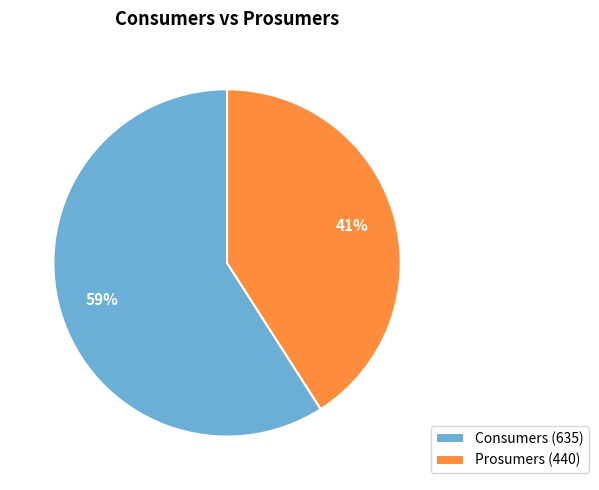

Which category accounts for the majority?

Consumers